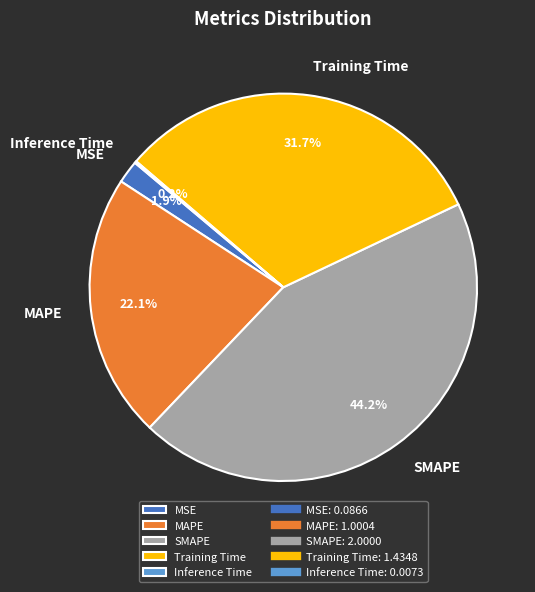

To the nearest percent, what is the average slice percentage?

20%